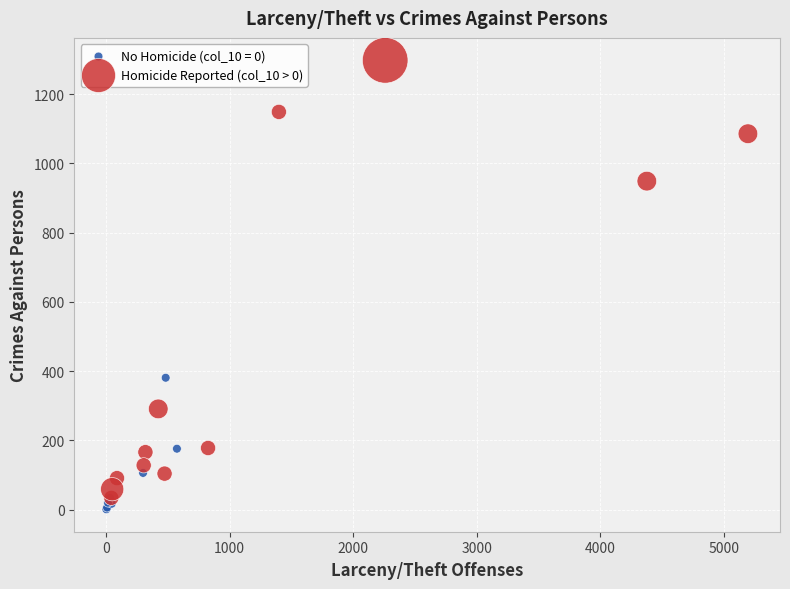

Which series has the largest Y range (max minus min)?

Homicide Reported (col_10 > 0)